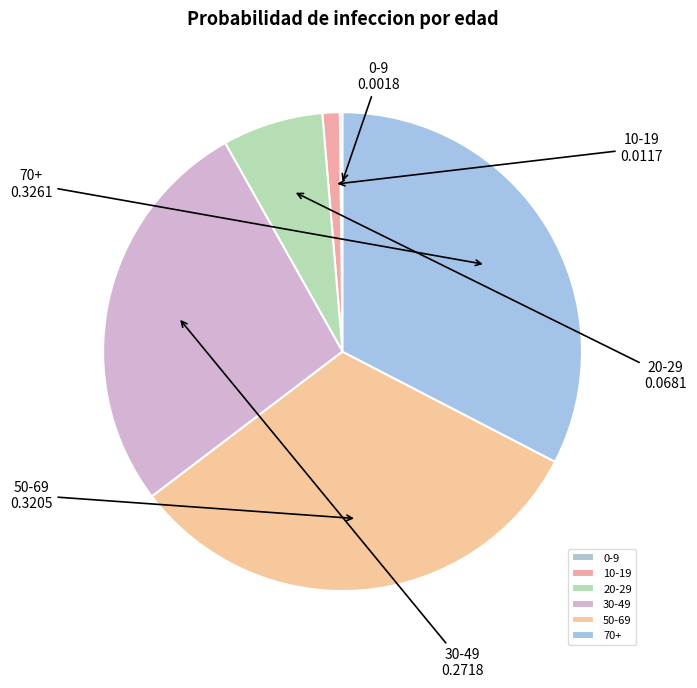

Do 50-69 and 30-49 together represent more than half of the pie?

Yes